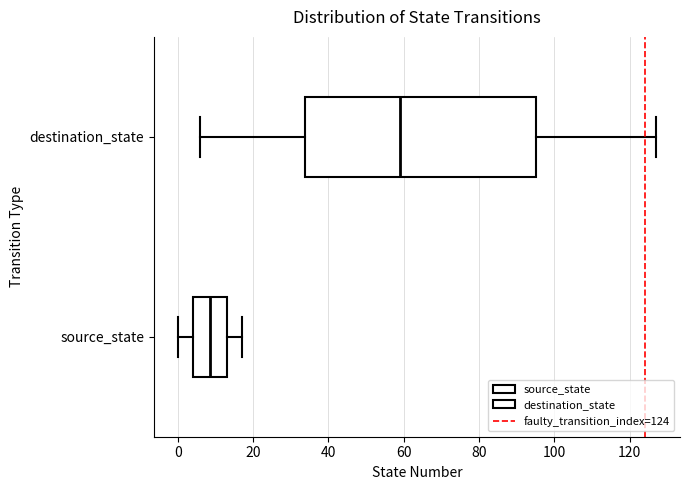

Which box's median line is the furthest to the left?

source_state